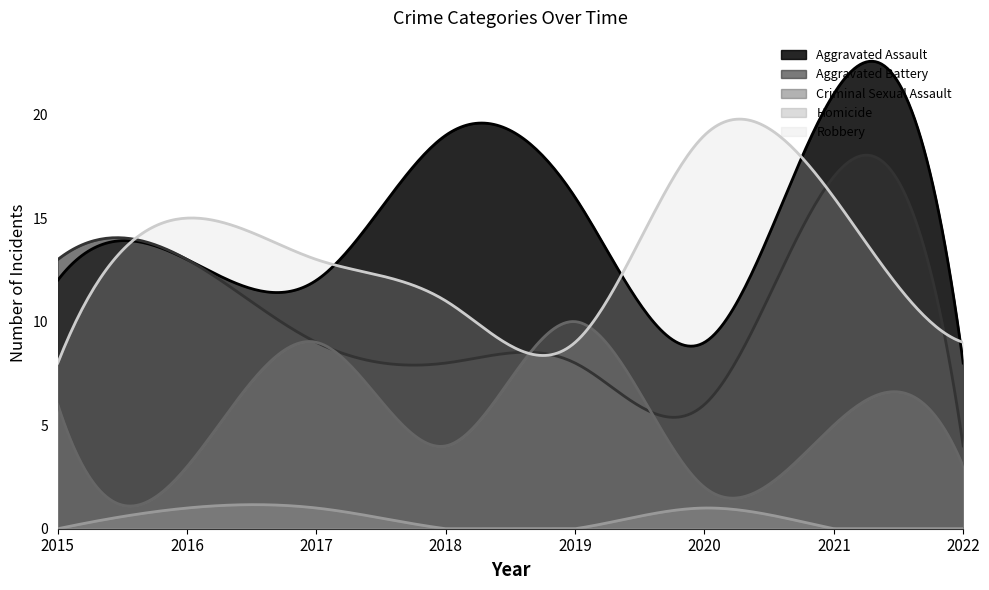

What is the value of the Aggravated Assault point at the 4th from the left?

19